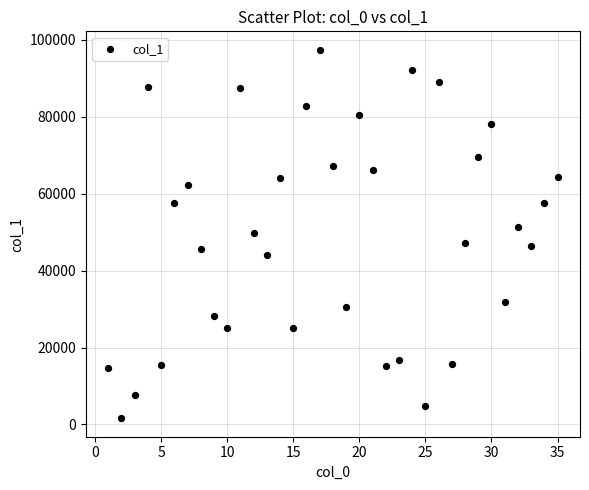

What is the range of X values (max minus min)?

34